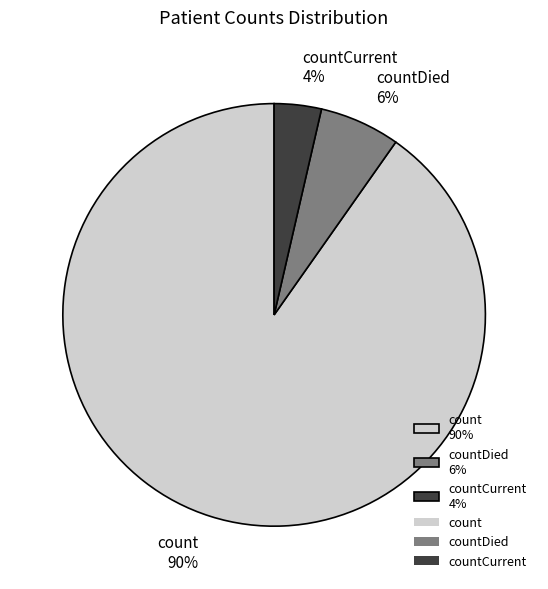

Rank the categories by value from lowest to highest.

countCurrent 4%, countDied 6%, count 90%